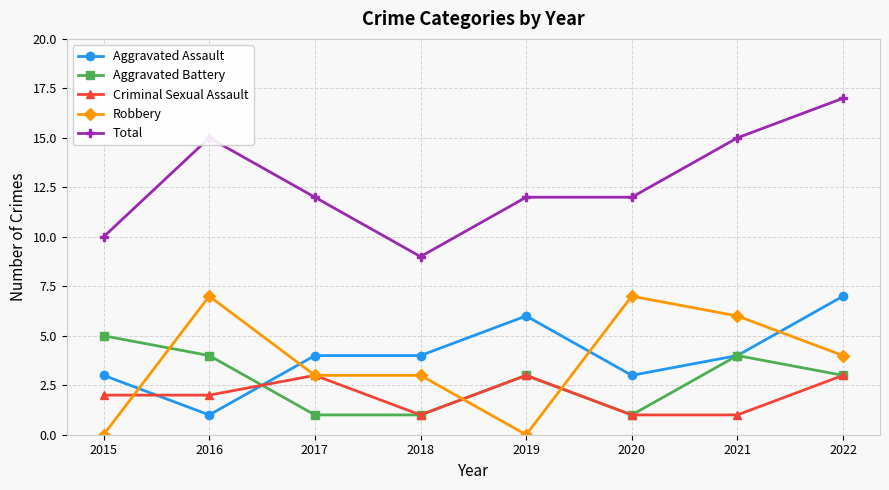

Is the value of Aggravated Battery at 2022 greater than the value of Aggravated Assault at 2019?

No